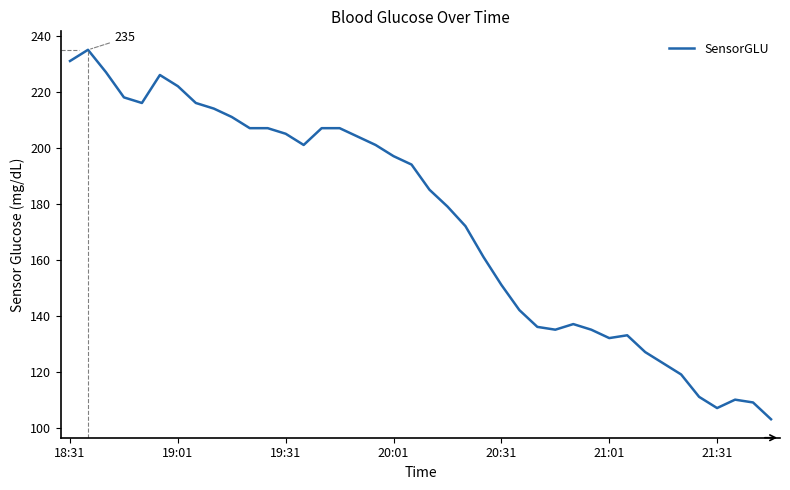

What is the smallest value displayed?

103